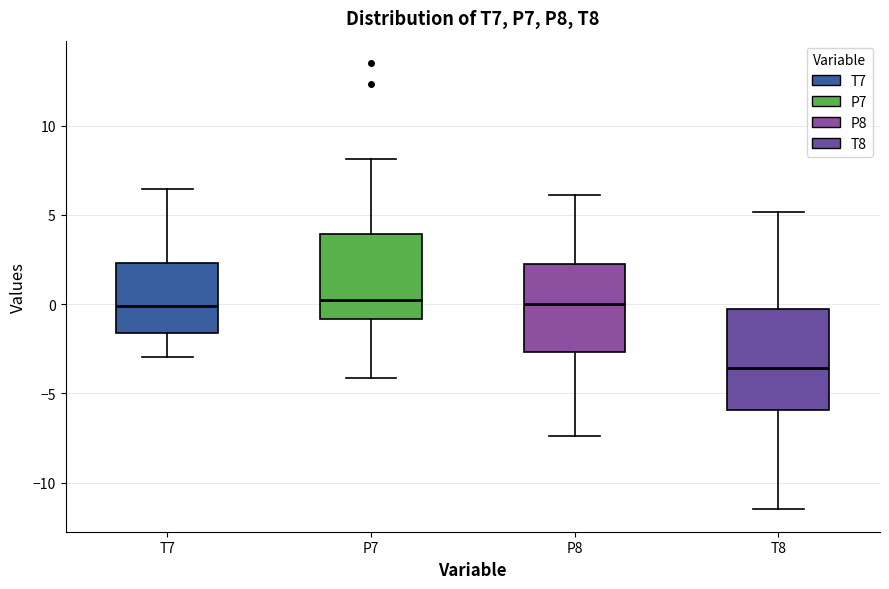

Which box has the lowest median line?

T8